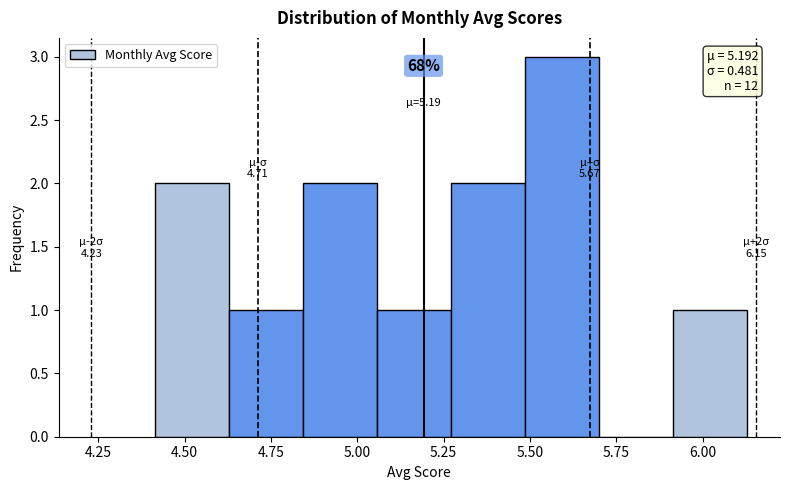

Over which range of the x-axis is the bar tallest?

5.50 to 5.70